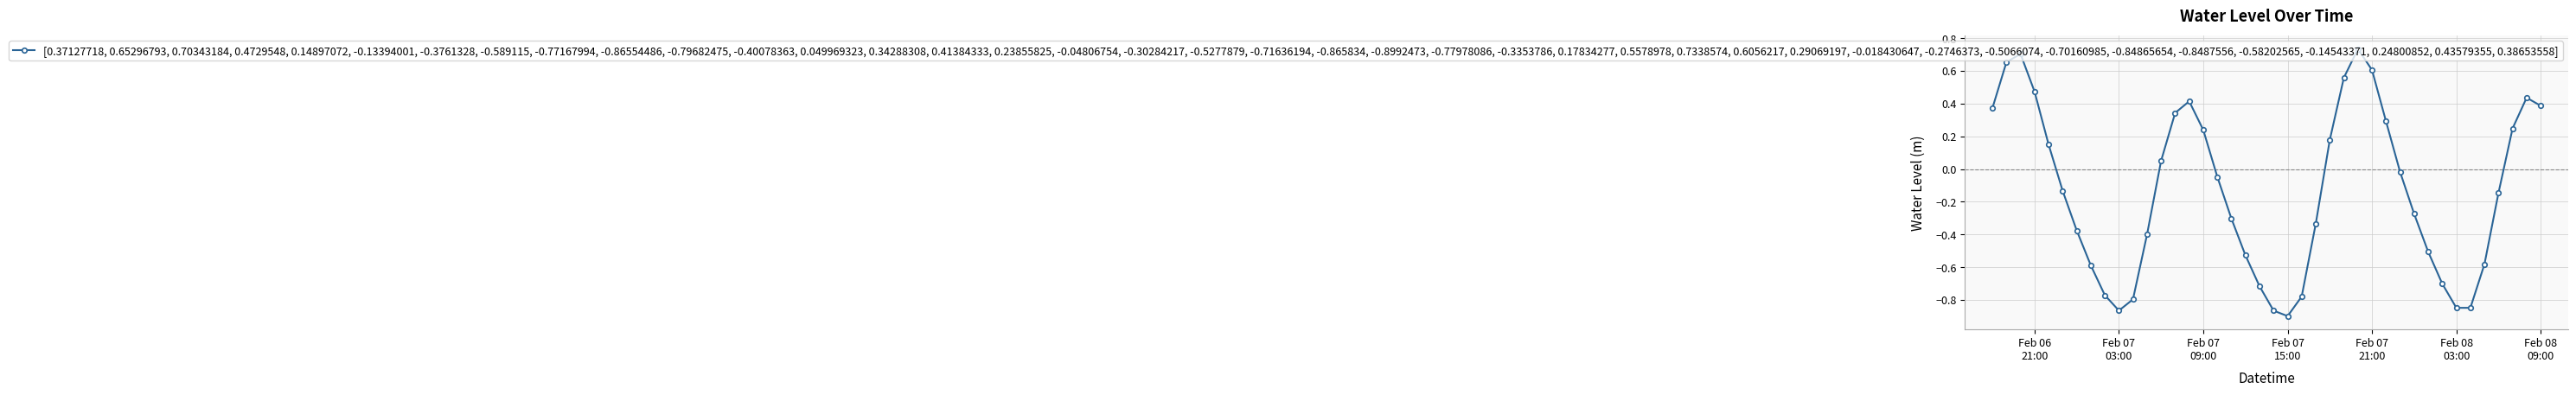

How many distinct data groups are displayed?

1